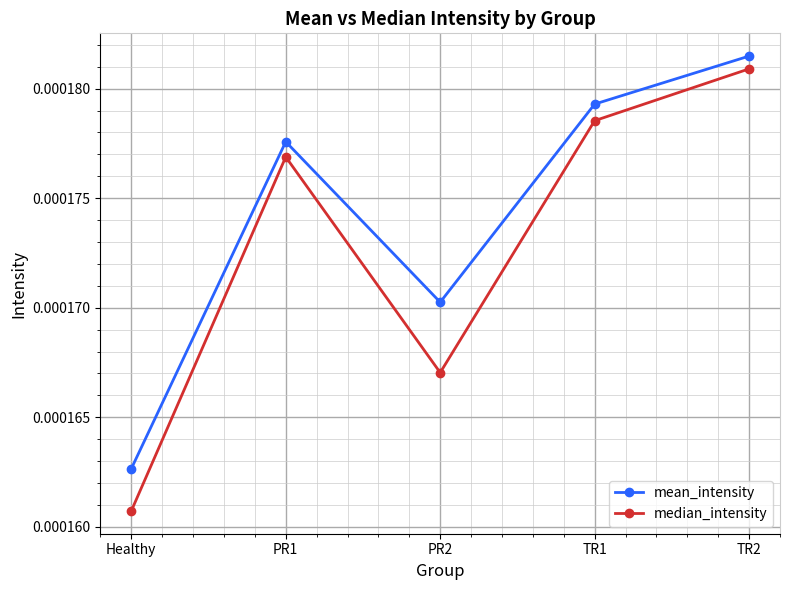

Which series has the widest spread of values?

median_intensity